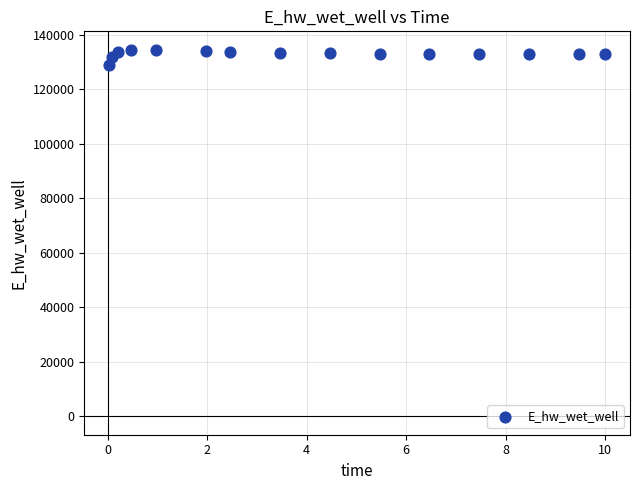

What is the range of X values (max minus min)?

10.0